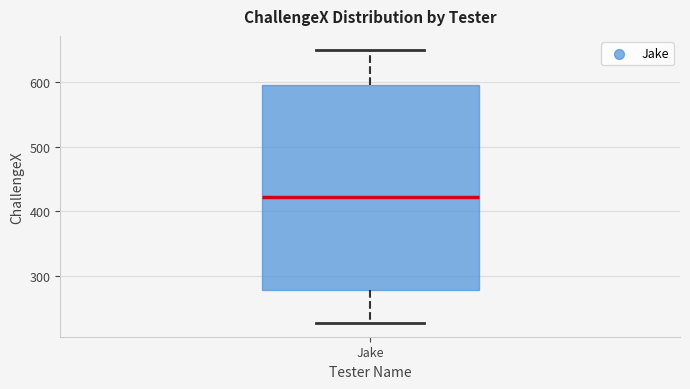

Transcribe this box plot: give where the median line is, the range the box spans, and where the two whiskers end, as read against the y-axis. The values are not printed on the chart, so give them approximately, as read against the axis.

median 420, box 280 to 600, whiskers 230 to 650